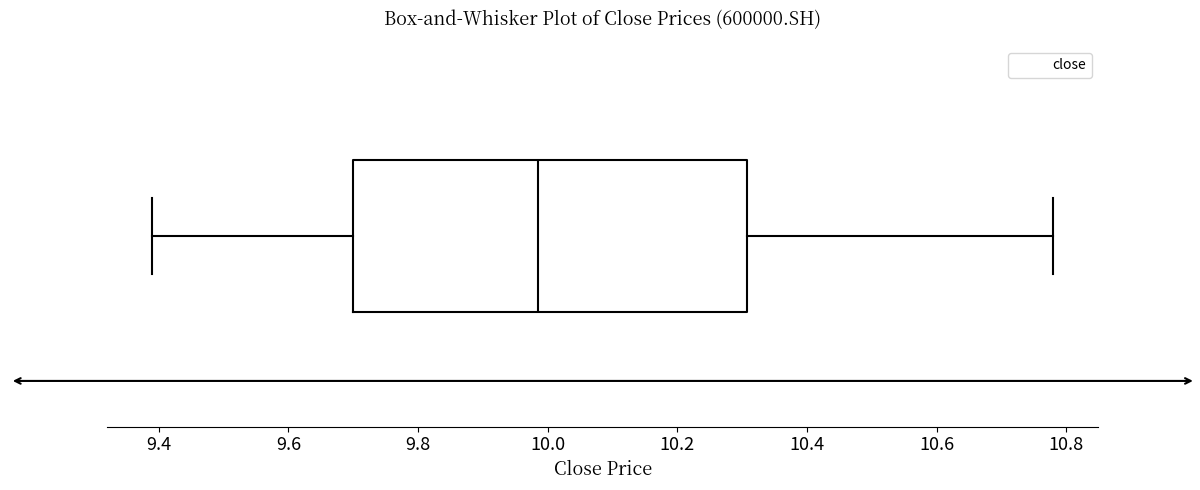

Read this box plot against the x-axis: the position of the median line, the range covered by the box, and the ends of both whiskers. The values are not printed on the chart, so give them approximately, as read against the axis.

median 9.98, box 9.70 to 10.30, whiskers 9.40 to 10.78